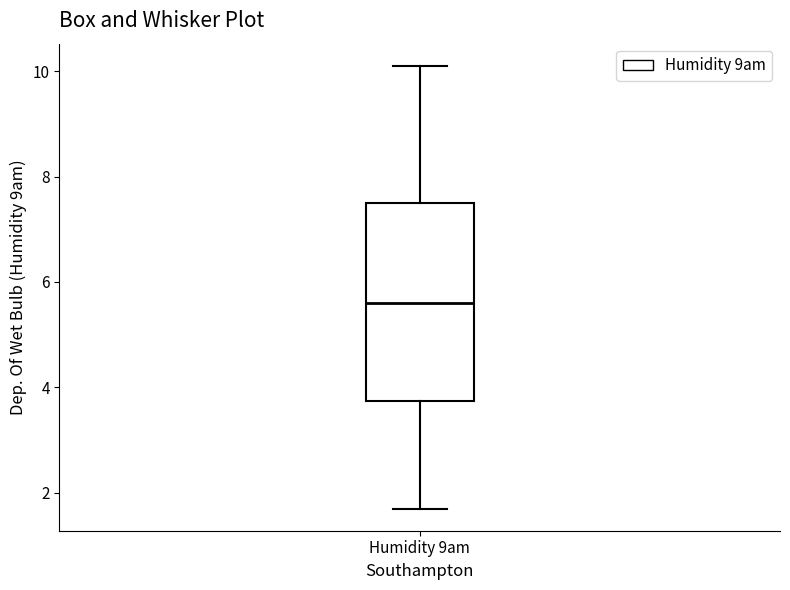

Read this box plot against the y-axis: the position of the median line, the range covered by the box, and the ends of both whiskers. The values are not printed on the chart, so give them approximately, as read against the axis.

median 5.6, box 3.8 to 7.6, whiskers 1.8 to 10.2